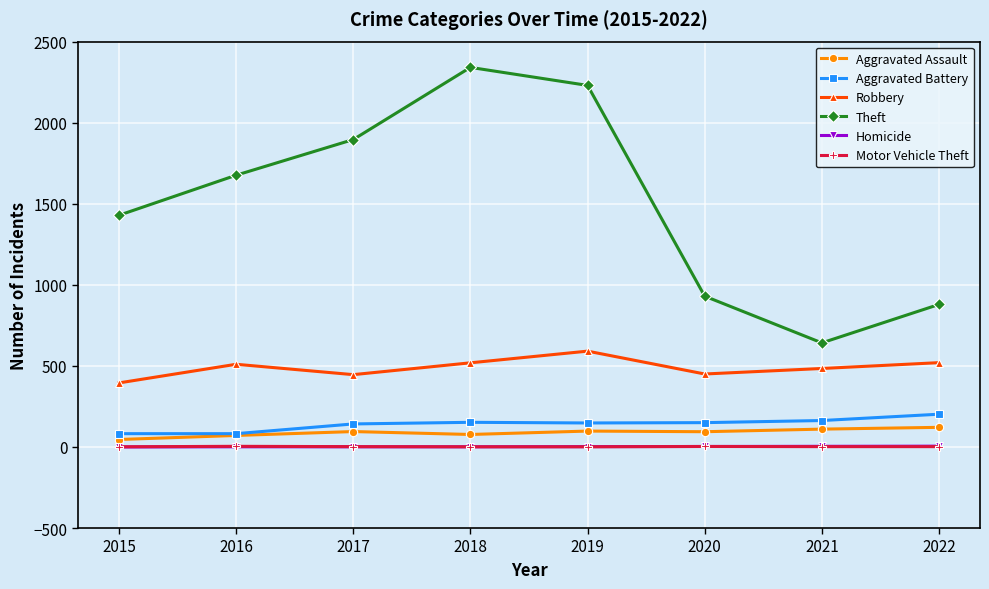

What is the lowest value of the Robbery series?

395